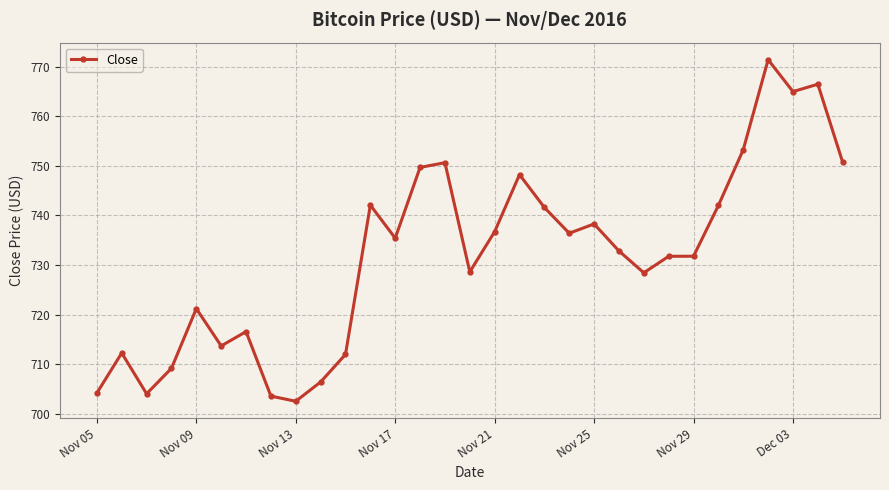

True or false: the data has more than 0 interior local peaks.

True